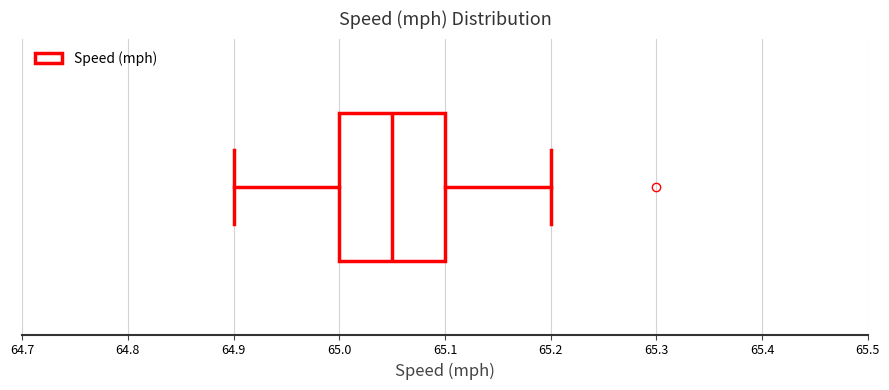

Read this box plot against the x-axis: the position of the median line, the range covered by the box, and the ends of both whiskers. The values are not printed on the chart, so give them approximately, as read against the axis.

median 65.05, box 65.00 to 65.10, whiskers 64.90 to 65.20